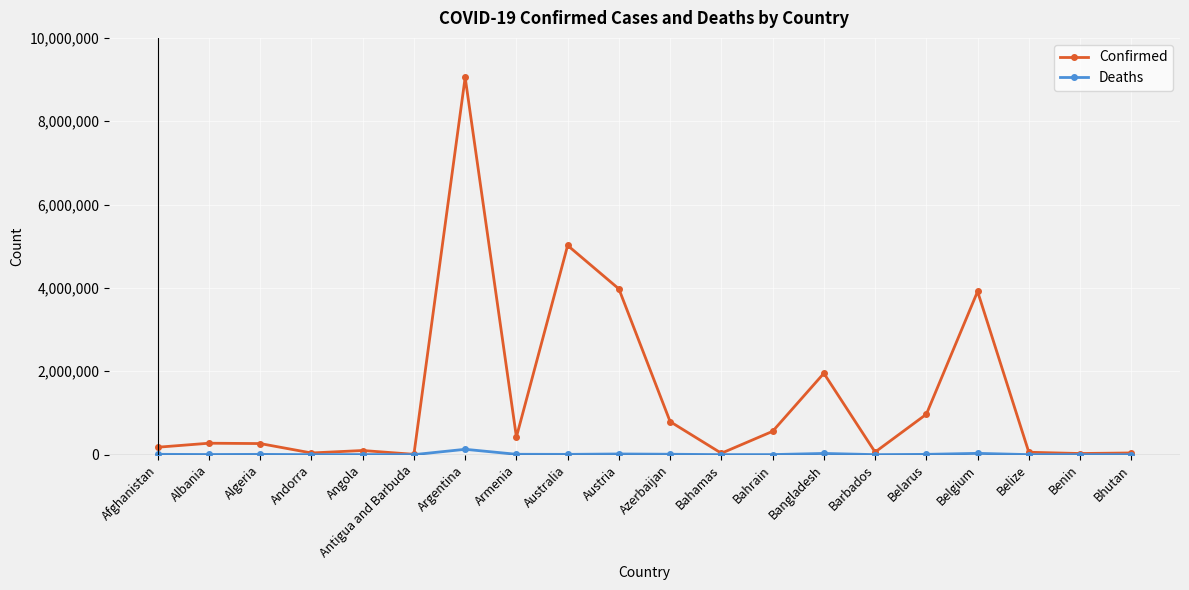

What is the maximum value for Confirmed?

9052083